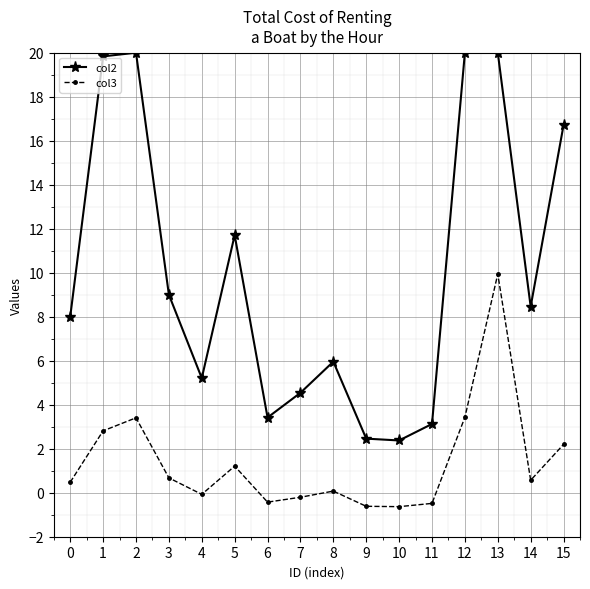

What is the average value of the col2 series?

10.0